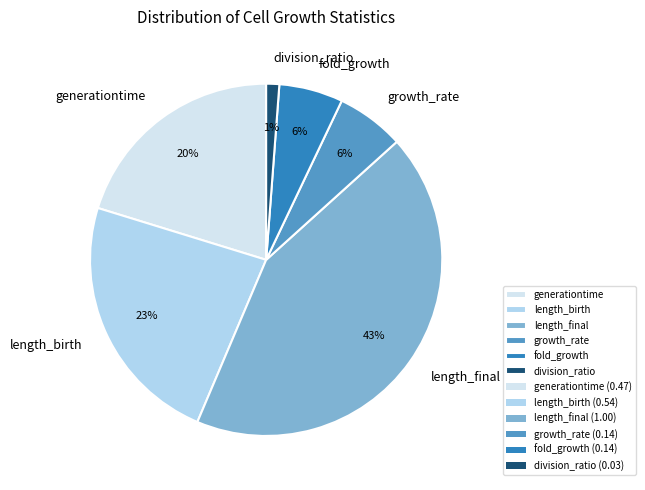

How many segments does this pie chart have?

6